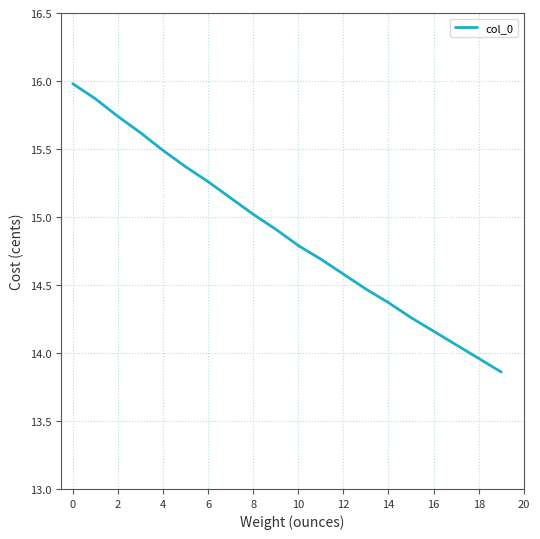

What is the difference between the maximum and minimum values?

2.1